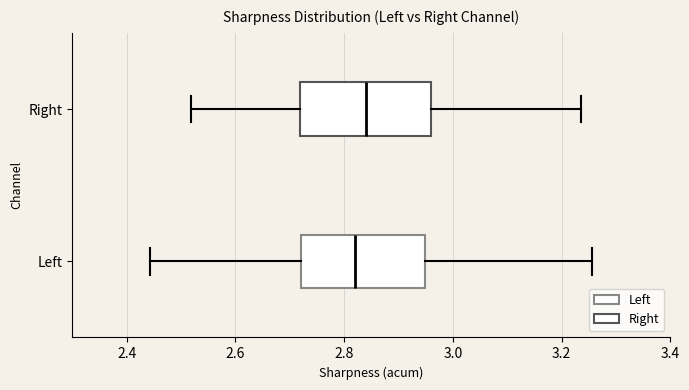

Reading bottom to top, read every box against the x-axis: the position of its median line, the range the box covers, and the ends of its whiskers. The values are not printed on the chart, so give them approximately, as read against the axis.

Left: median 2.82, box 2.72 to 2.94, whiskers 2.44 to 3.26
Right: median 2.84, box 2.72 to 2.96, whiskers 2.52 to 3.24